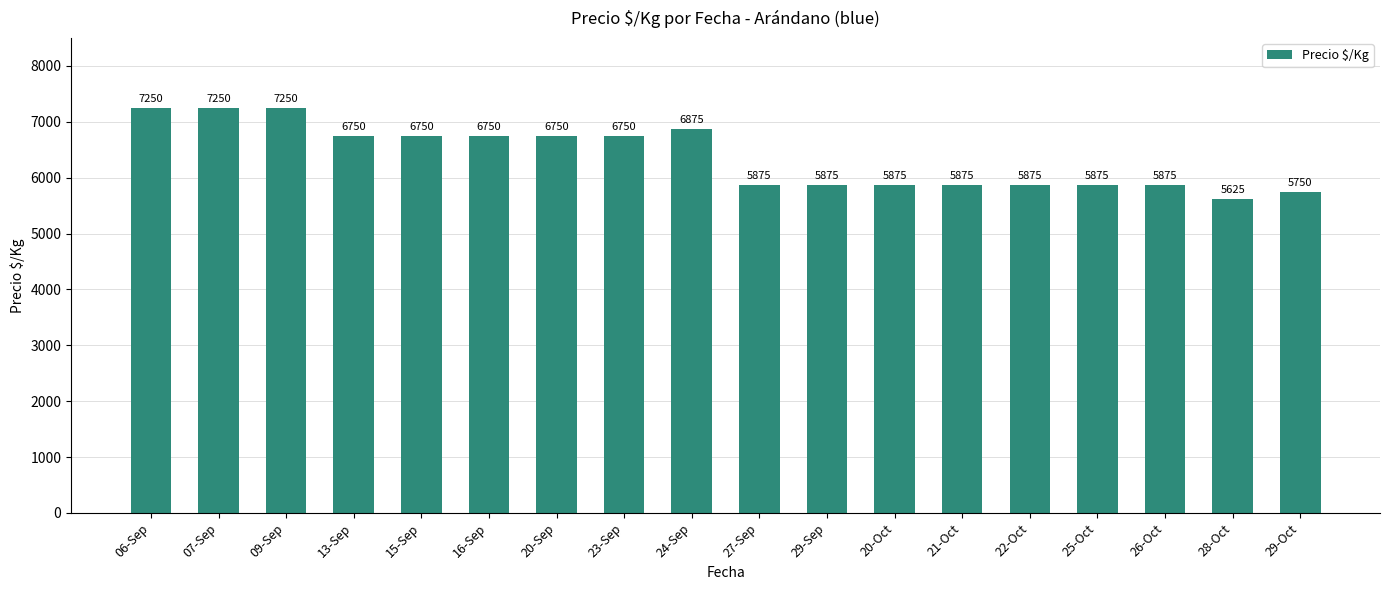

The value at 27-Sep is 5875. True or false?

True